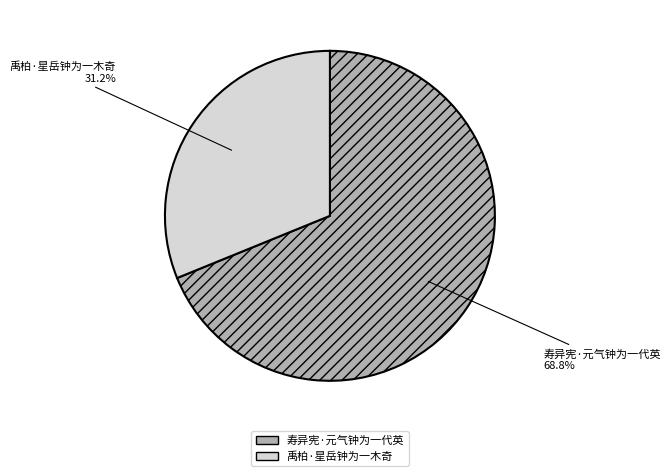

Rank the categories by value from highest to lowest.

寿异宪·元气钟为一代英, 禹柏·星岳钟为一木奇